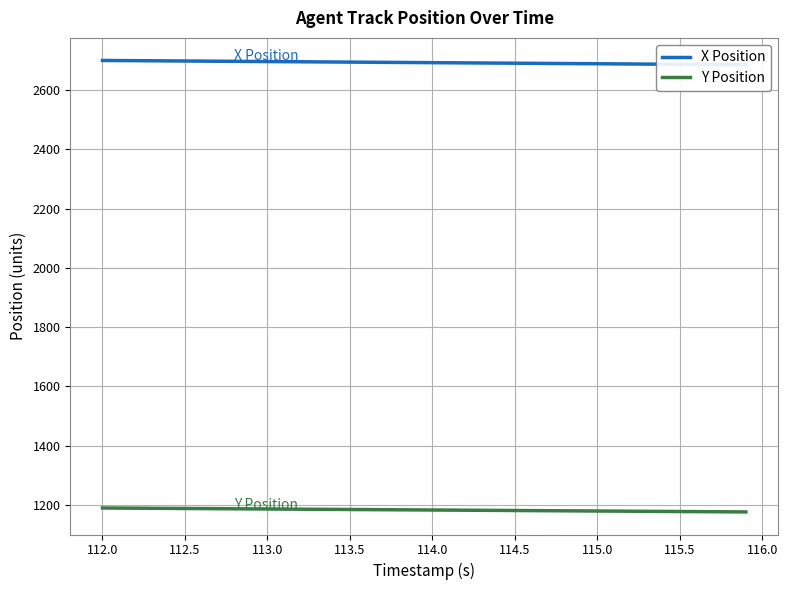

What is the lowest value of the Y Position series?

1176.8